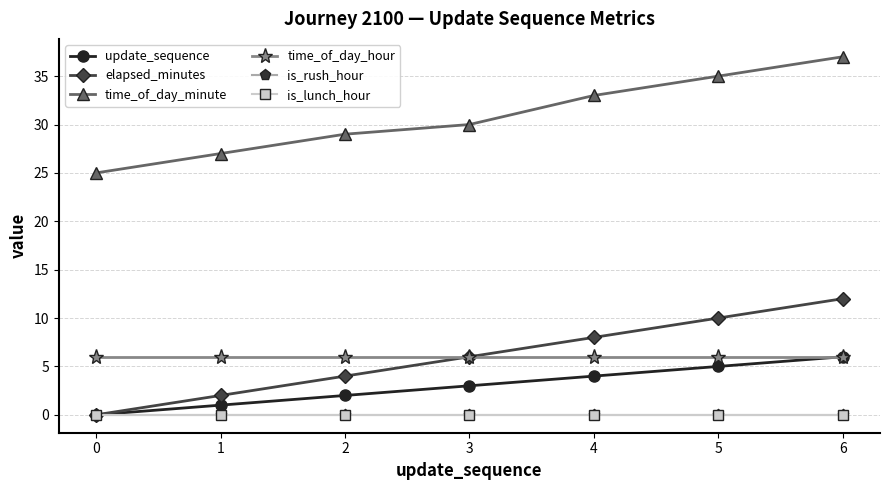

What is the value of the elapsed_minutes point at the 2nd from the left?

2